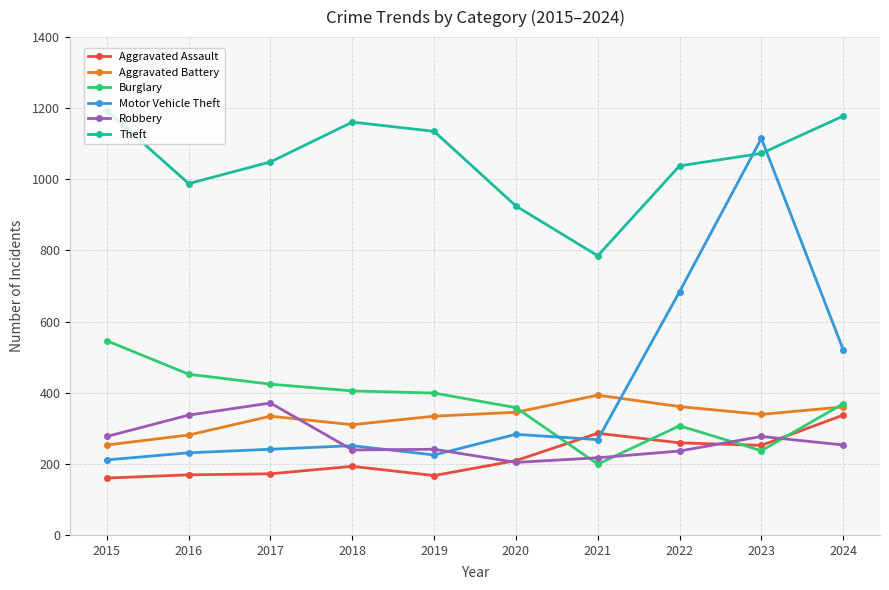

What is the maximum value for Robbery?

371